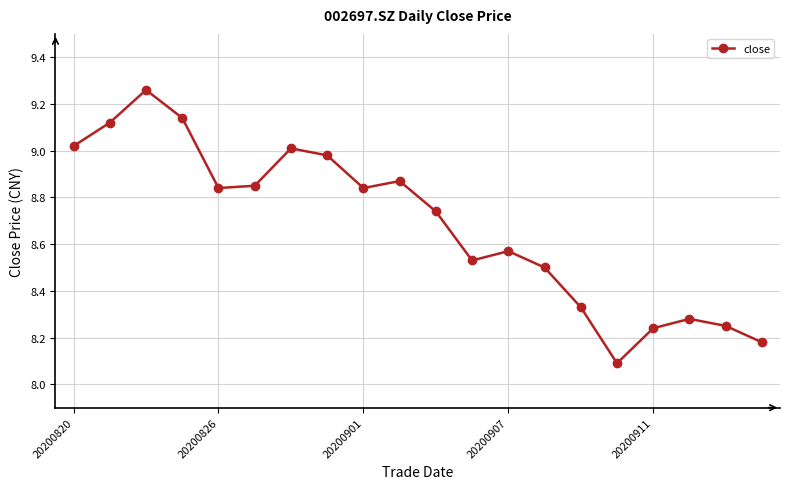

How many interior local valleys (lower than both neighbors) does the data have?

4